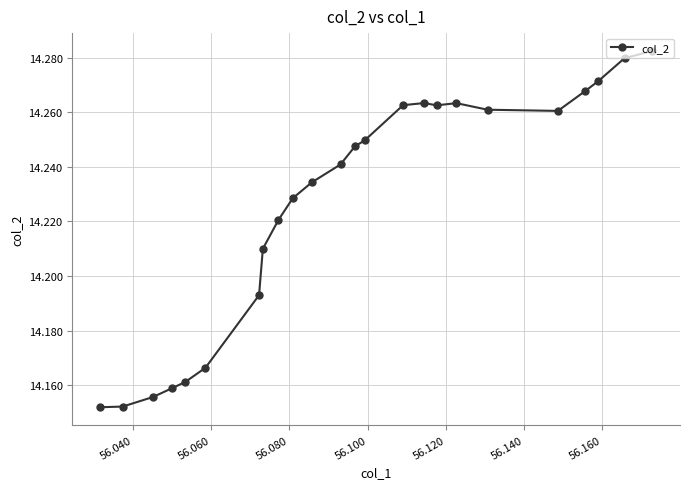

Count the values in the range 14 to 15.

24